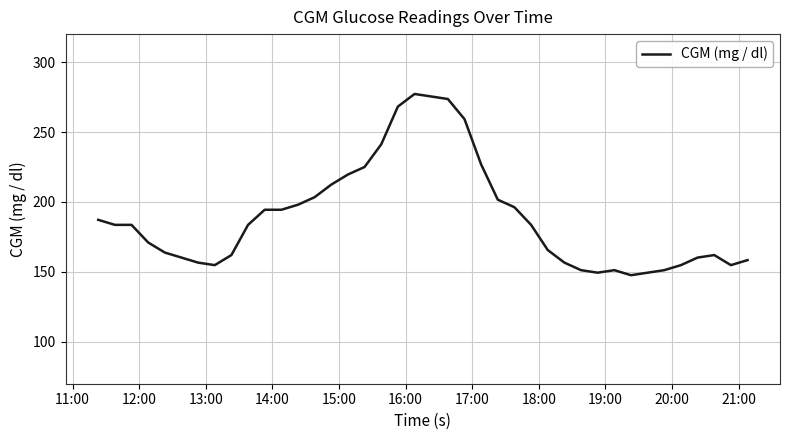

What is the greatest value displayed?

277.2